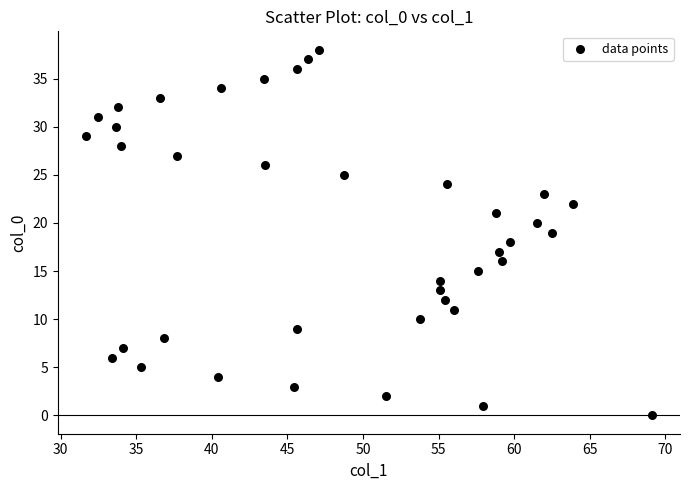

What is the range of Y values (max minus min)?

38